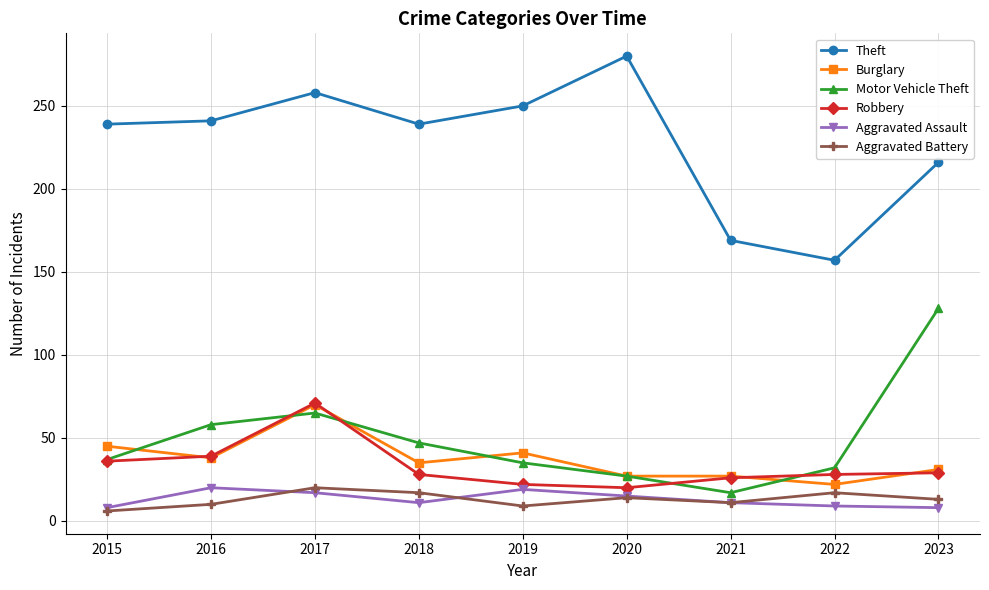

The Burglary series shows 41 at 2019. True or false?

True